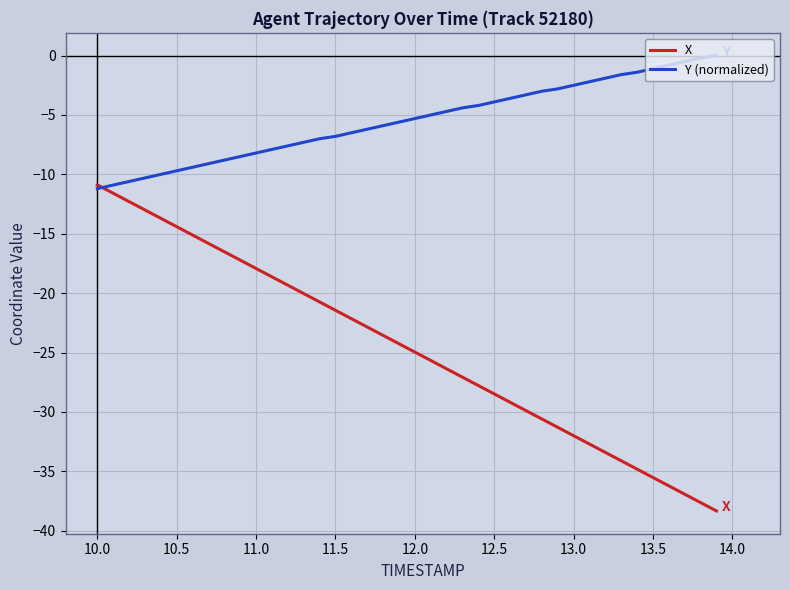

Which series has the largest range (max minus min)?

X